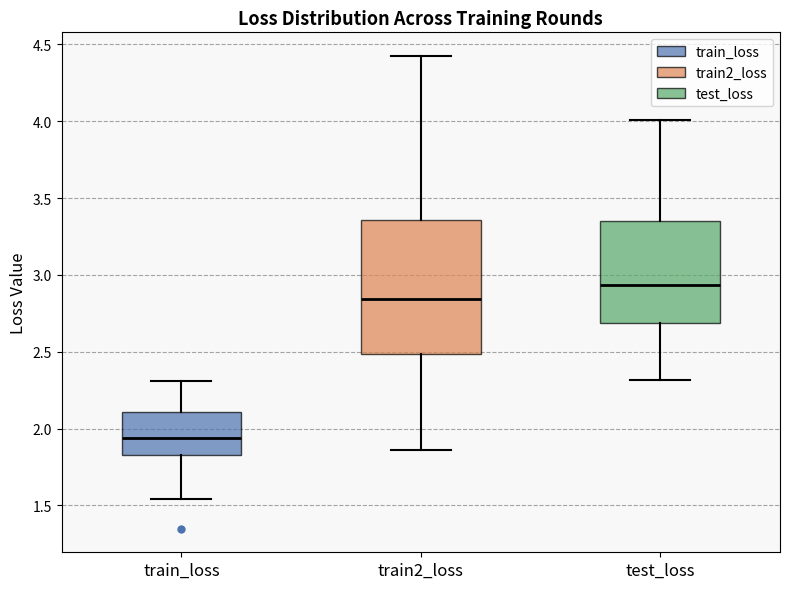

Comparing the boxes themselves (not the whiskers), which one is the tallest?

train2_loss